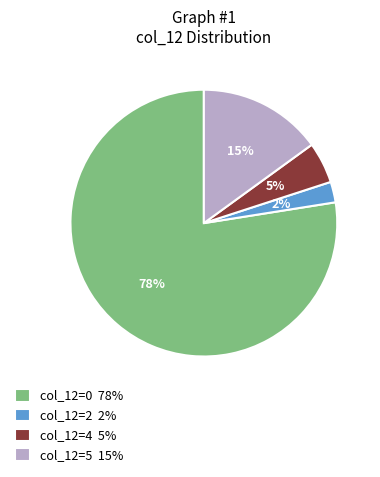

What is the largest slice in the pie chart?

col_12=0 78%